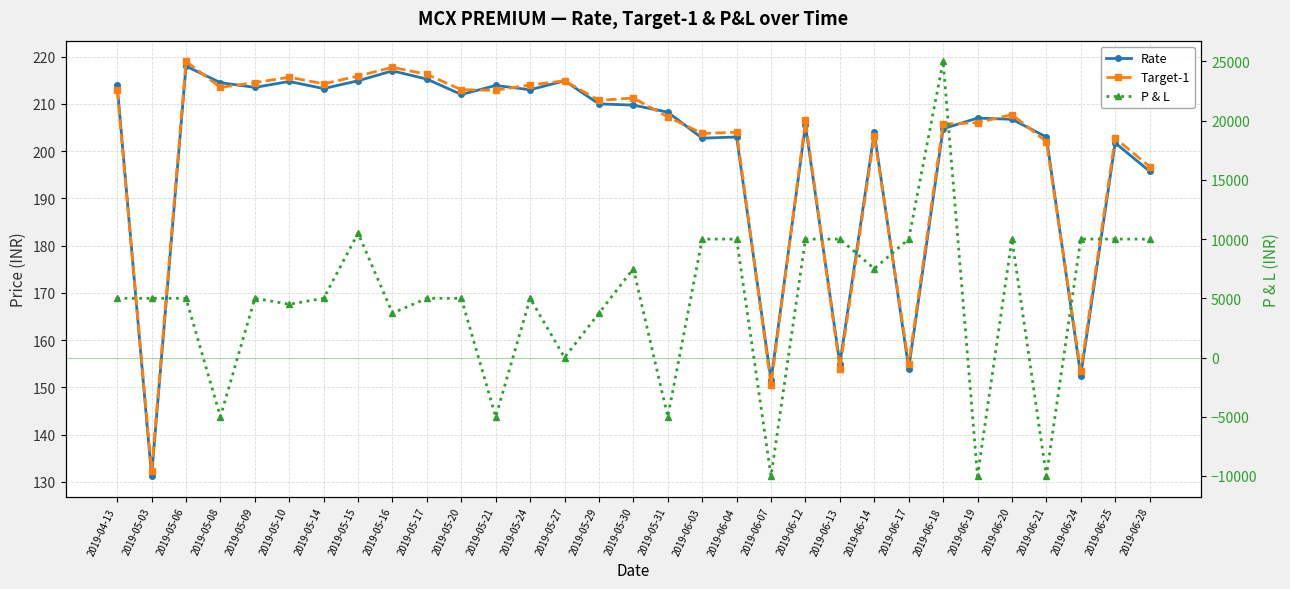

What is the maximum value for Rate?

218.0